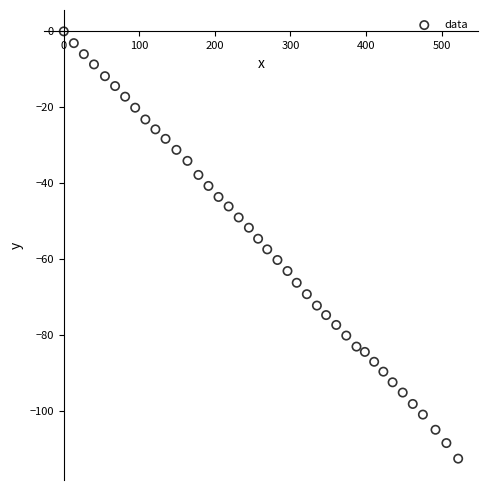

What is the range of Y values (max minus min)?

112.5